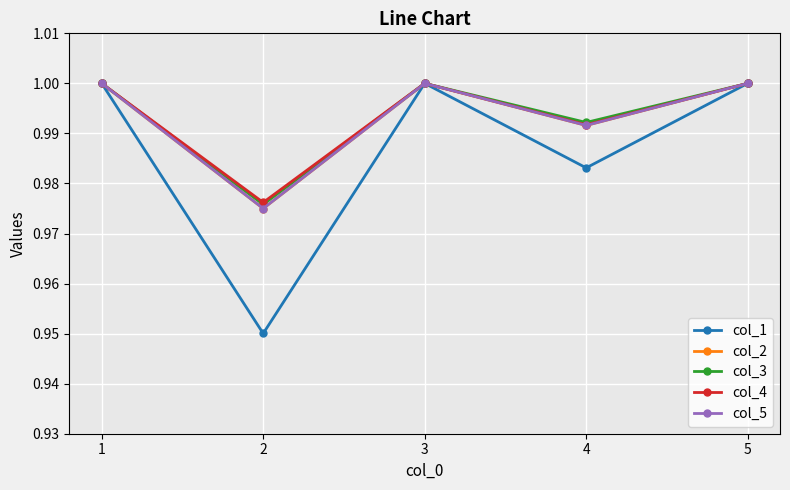

Is this an area chart (filled region under the line)?

No